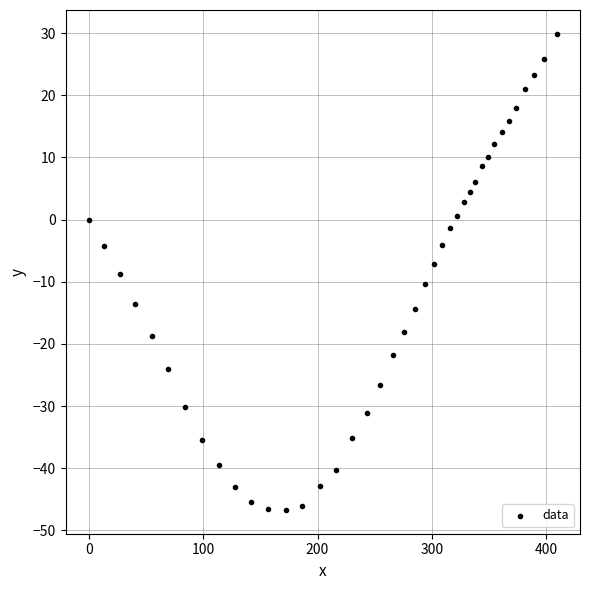

What is the range of X values (max minus min)?

409.1